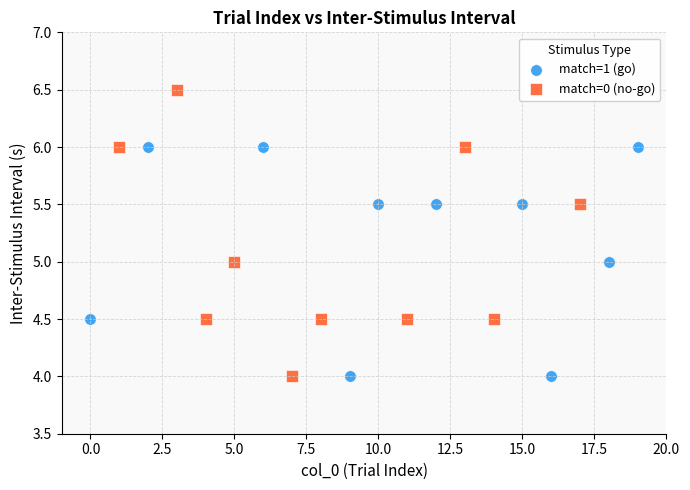

Which series reaches the maximum Y coordinate?

match=0 (no-go)